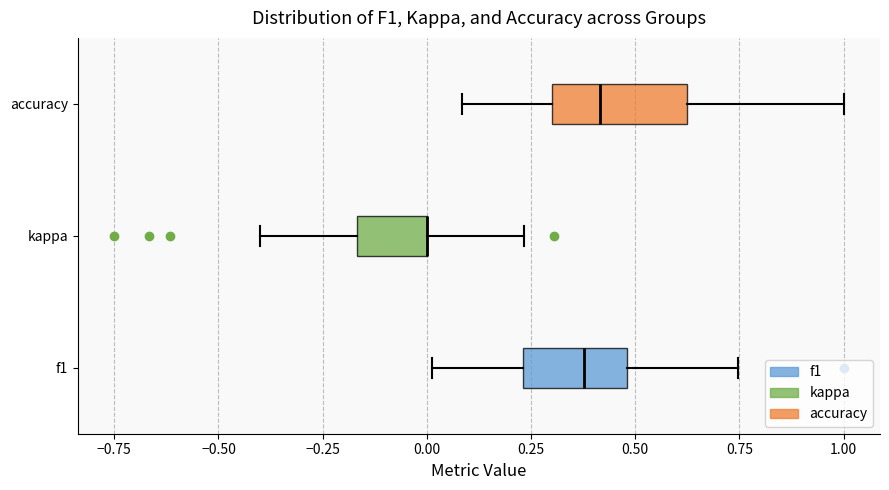

Reading bottom to top, transcribe this box plot: for each box, give where its median line is, the range the box spans, and where its two whiskers end, as read against the x-axis. The values are not printed on the chart, so give them approximately, as read against the axis.

f1: median 0.40, box 0.25 to 0.50, whiskers 0.00 to 0.75
kappa: median 0.00 (drawn on the box's right edge), box -0.15 to 0.00, whiskers -0.40 to 0.25
accuracy: median 0.40, box 0.30 to 0.65, whiskers 0.10 to 1.00